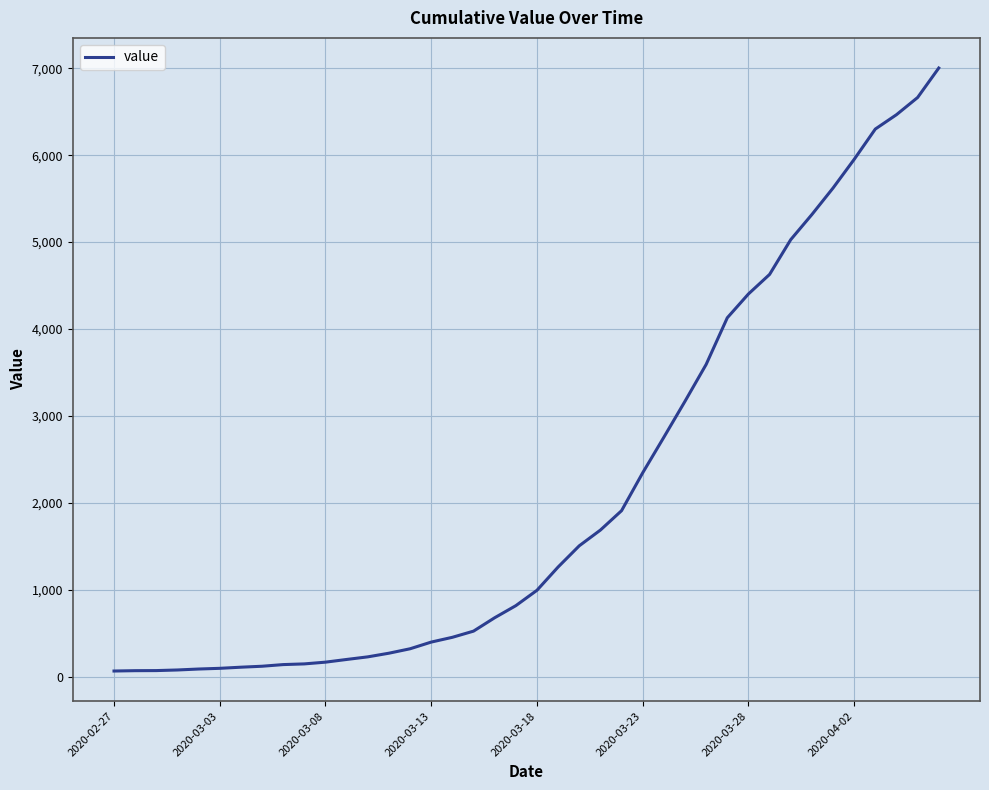

What is the minimum value shown in the chart?

64